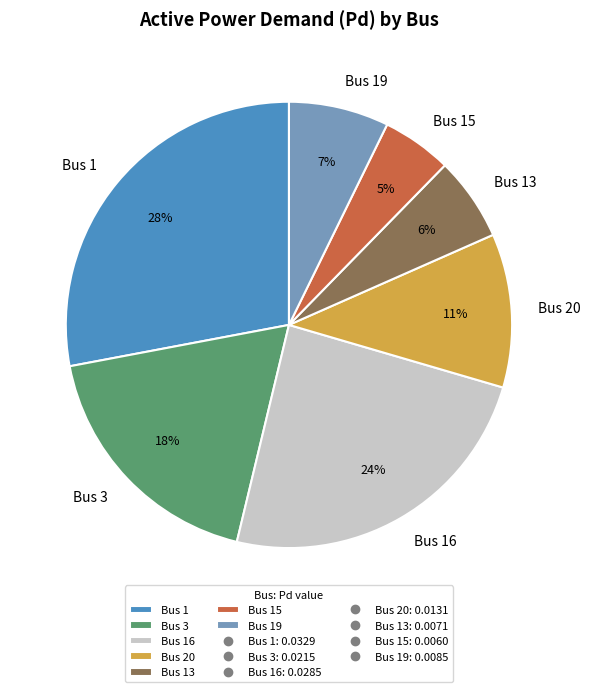

Does any single category account for the majority?

No